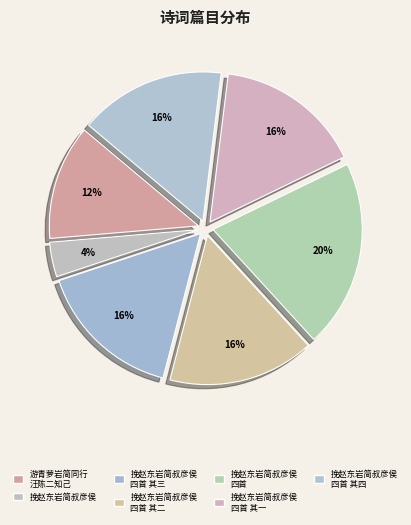

How many slices are in this pie chart?

7